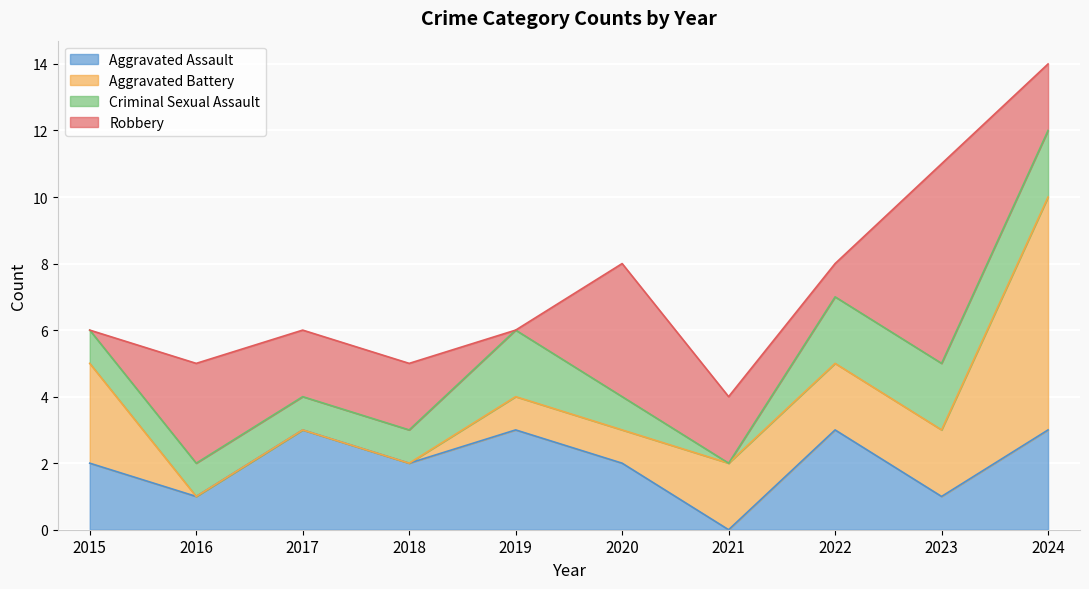

At which category is the sum across all series the highest?

2024